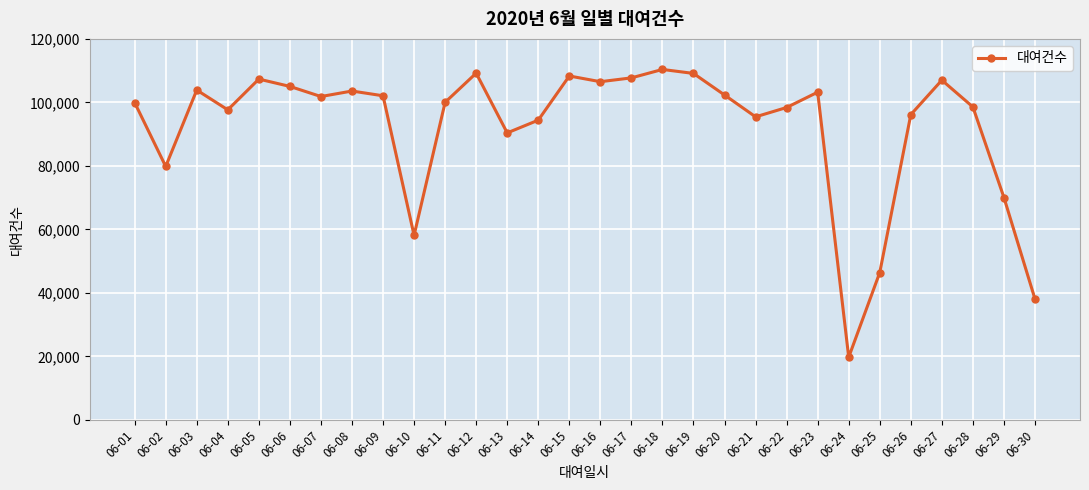

What is the value of the 5th point from the left?

107343